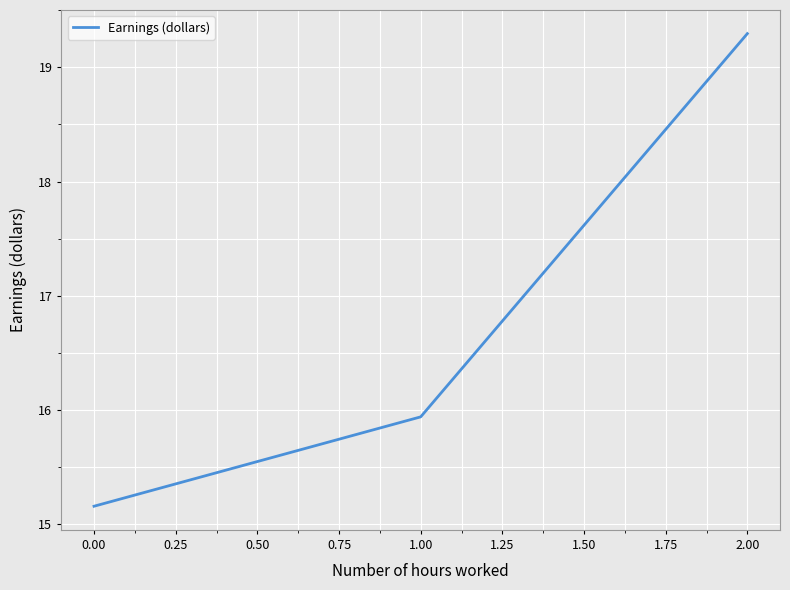

The chart shows a value of 26.9 at 2.00. True or false?

False